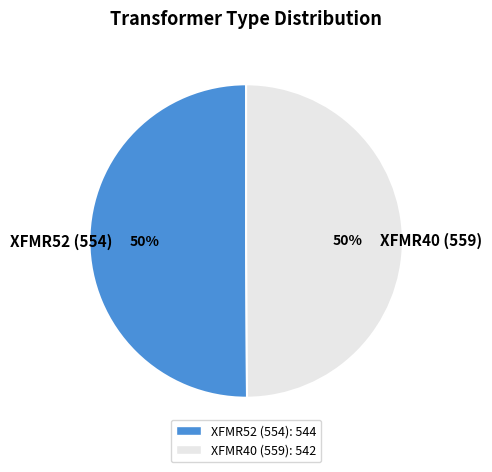

The XFMR52 (554) slice represents 50% of the pie. True or false?

True